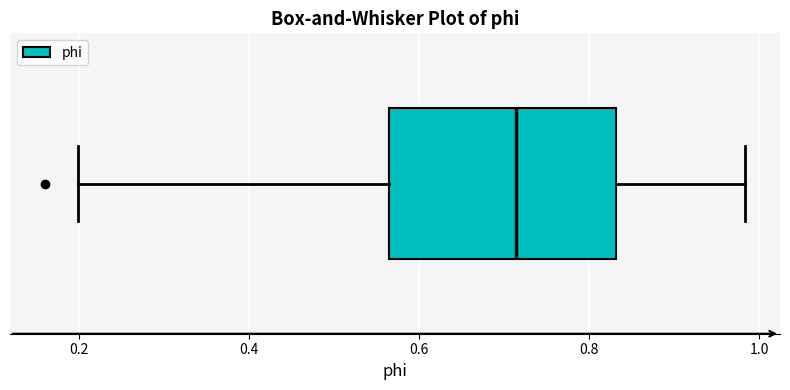

Where does the median line of the box sit on the x-axis? The values are not printed on the chart, so give them approximately, as read against the axis.

0.72